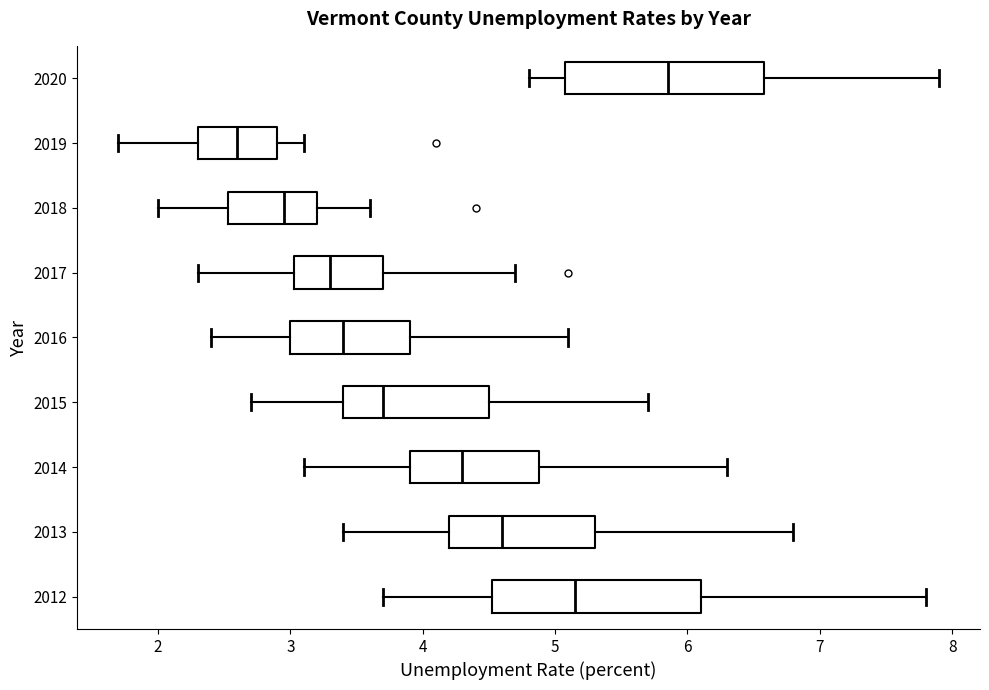

Where does the left whisker of the box at y = 2020 end on the x-axis? The values are not printed on the chart, so give them approximately, as read against the axis.

4.8